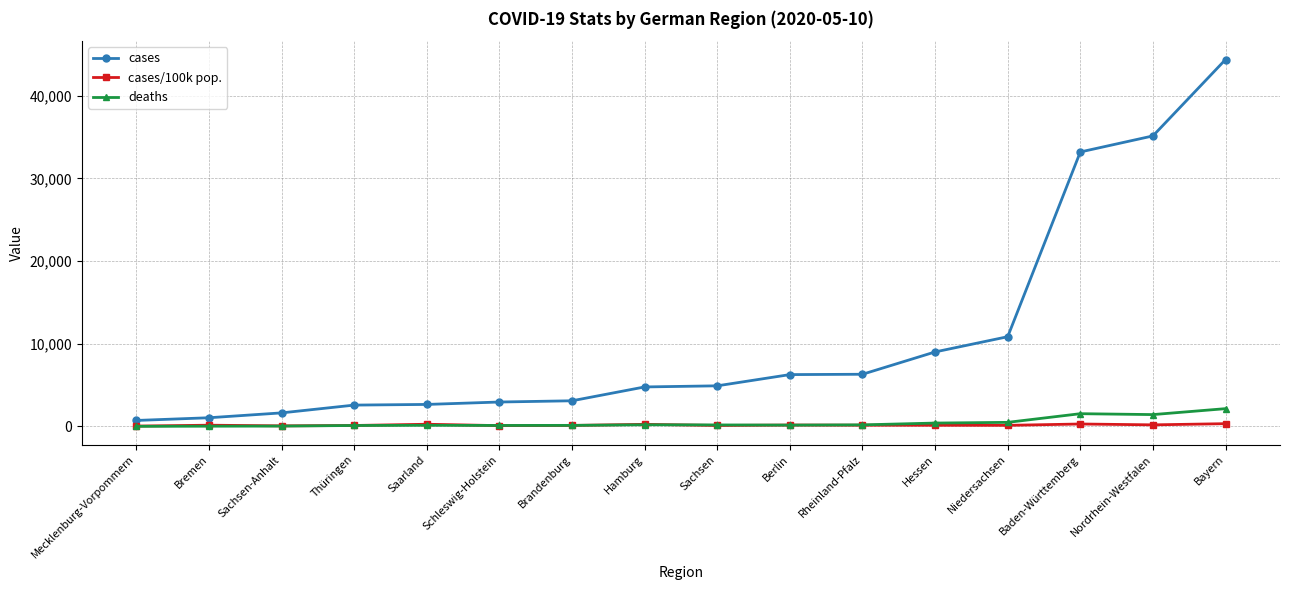

What position from the left is Sachsen?

9